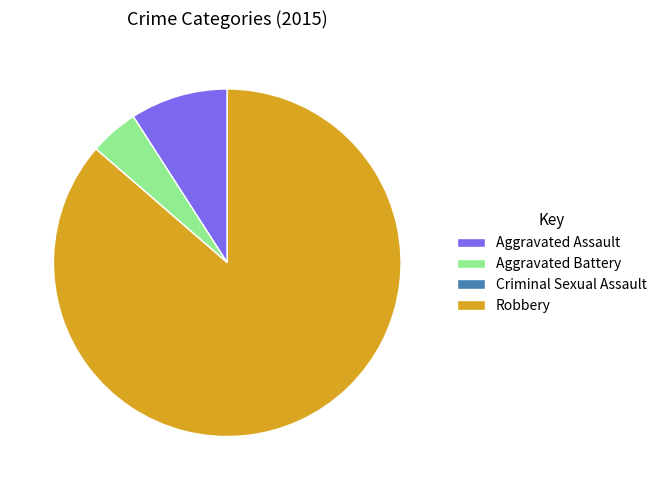

Approximately how many times larger is the value at Aggravated Assault compared to Aggravated Battery?

2.0